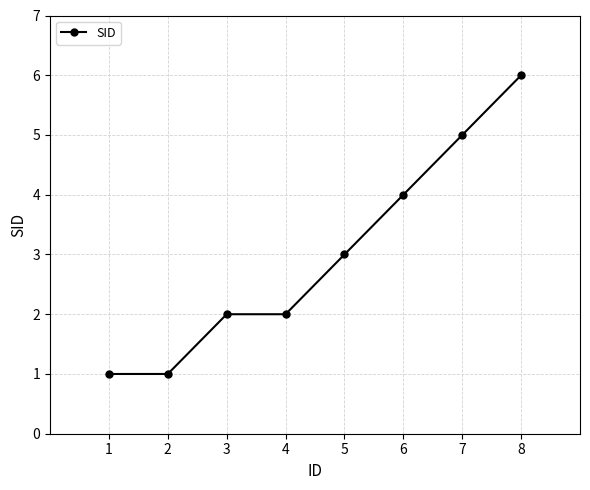

What is the value of the 5th point from the left?

3